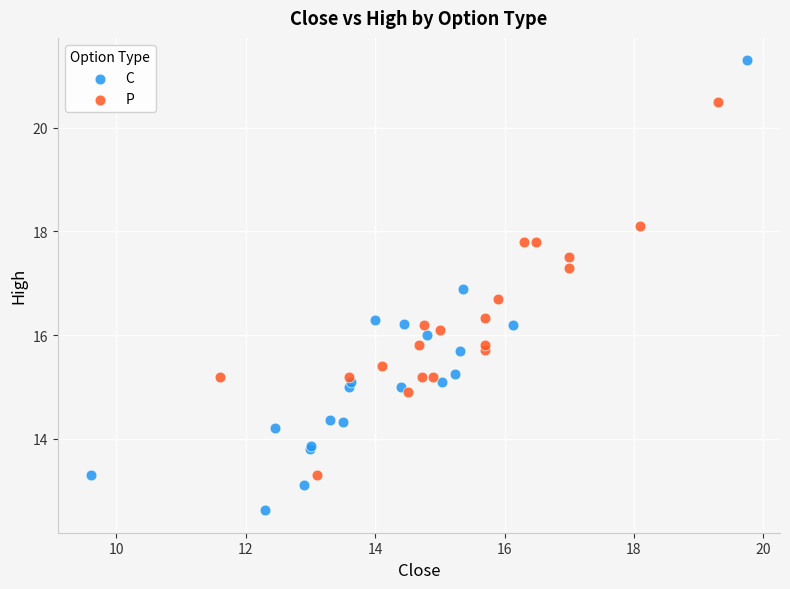

Which series reaches the minimum Y coordinate?

C